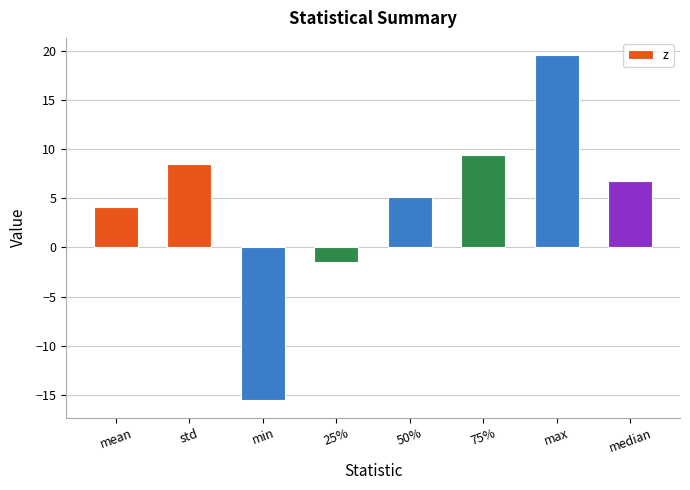

Reading right to left, extract all data points from this chart.

6.8	19.6	9.4	5.1	-1.5	-15.6	8.5	4.1